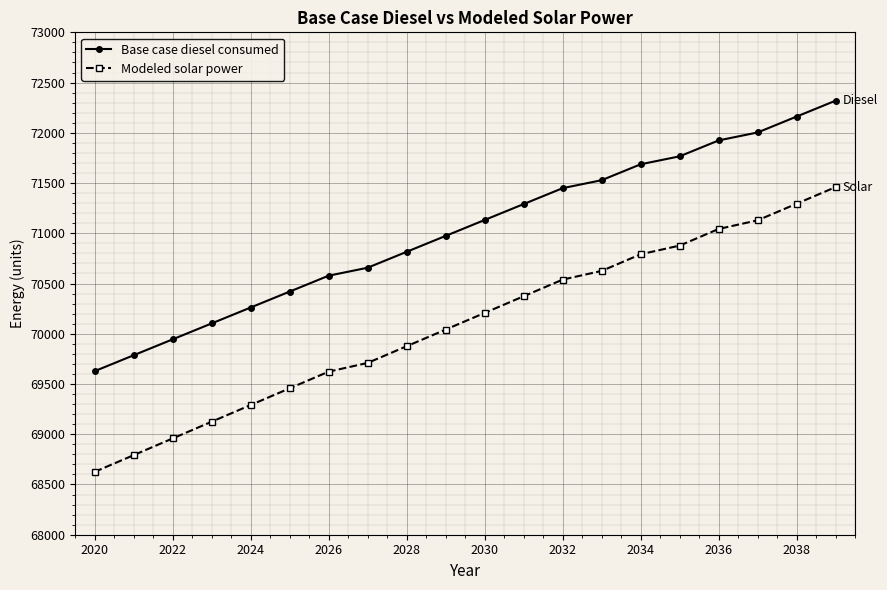

True or false: Modeled solar power and Base case diesel consumed intersect in this chart.

False